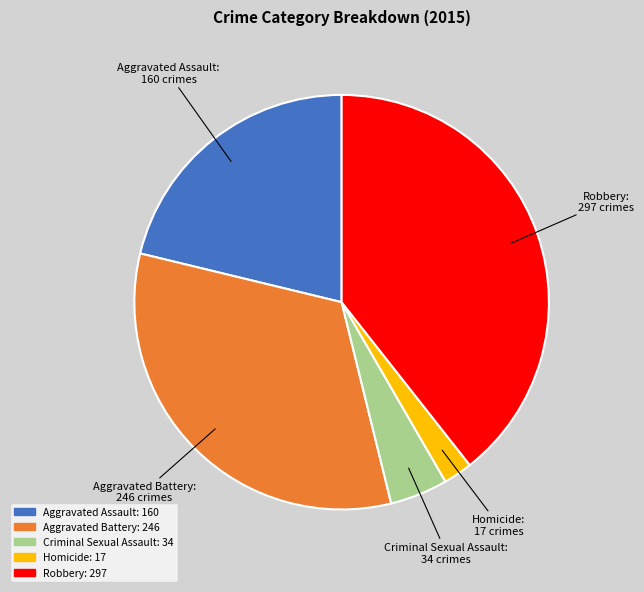

The Aggravated Assault slice represents 13% of the pie. True or false?

False